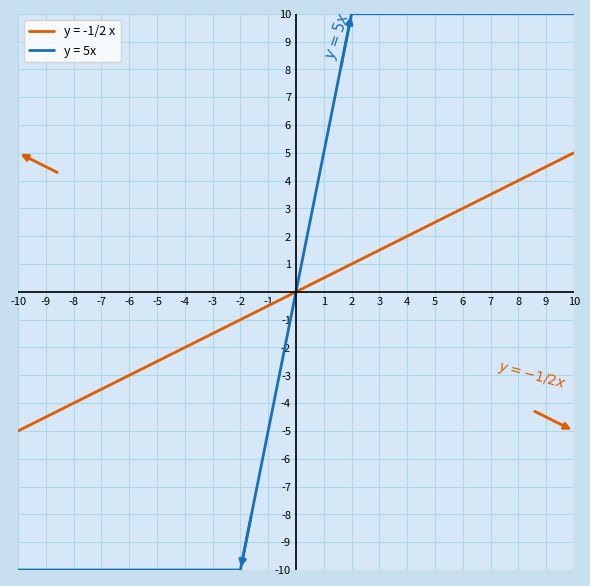

What is the smallest value displayed?

-10